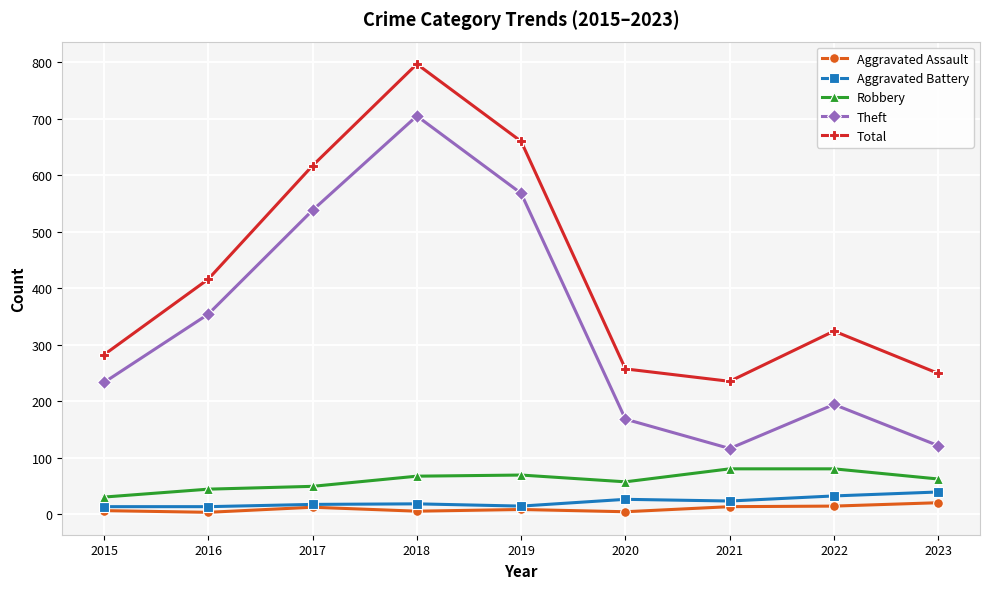

True or false: Total has a value of 324 at 2022.

True